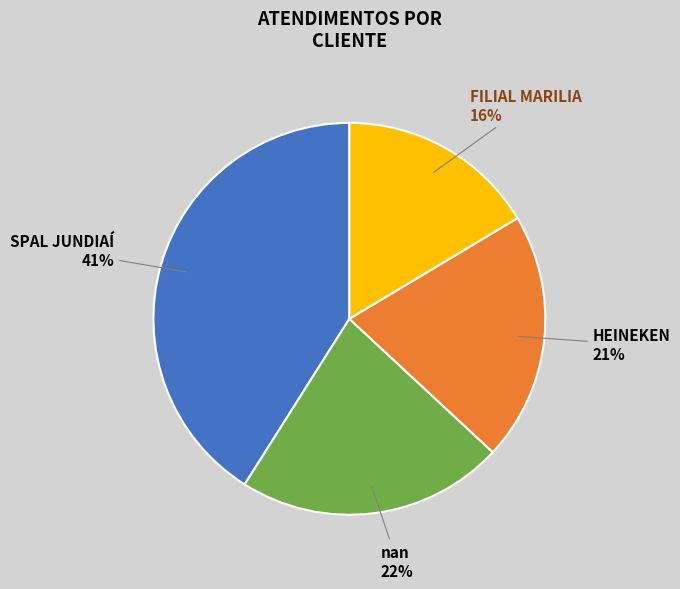

To the nearest percent, what is the difference between the largest and smallest slice percentages?

25%